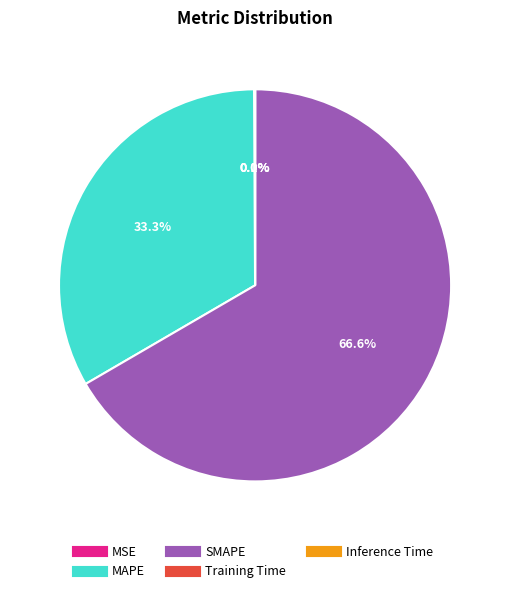

What is the total percentage of SMAPE and MAPE?

99.9%